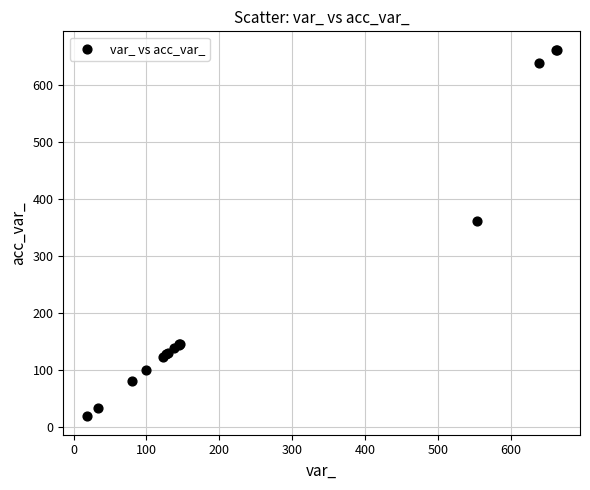

What Y value in the scatter plot is closest to 340?

362